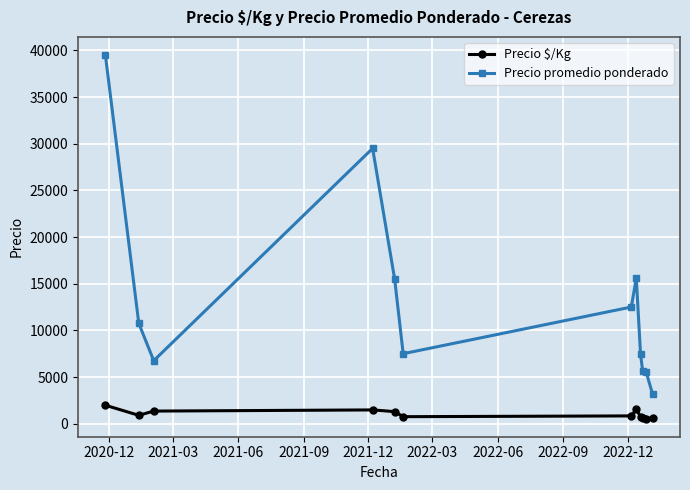

What is the sum of all Precio promedio ponderado values?

159304